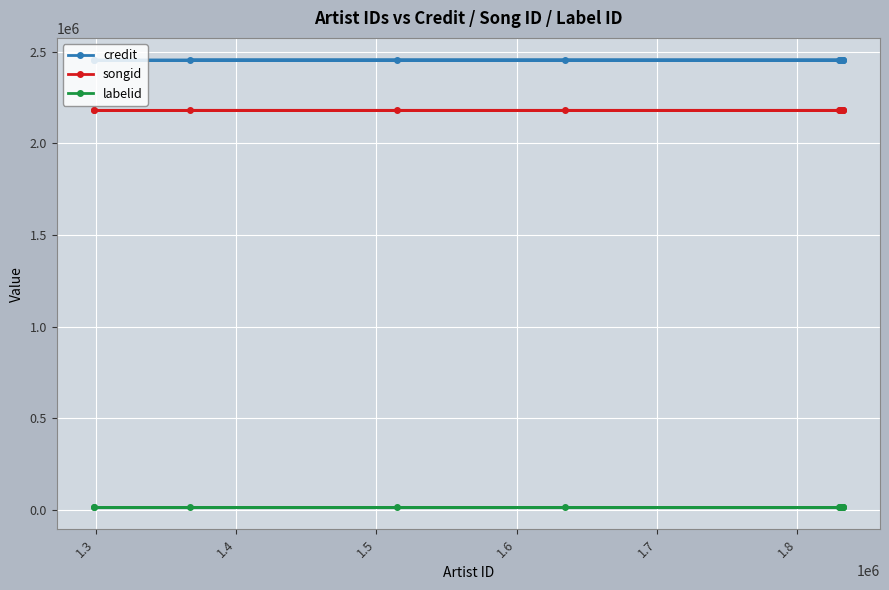

Which series has the largest range (max minus min)?

songid